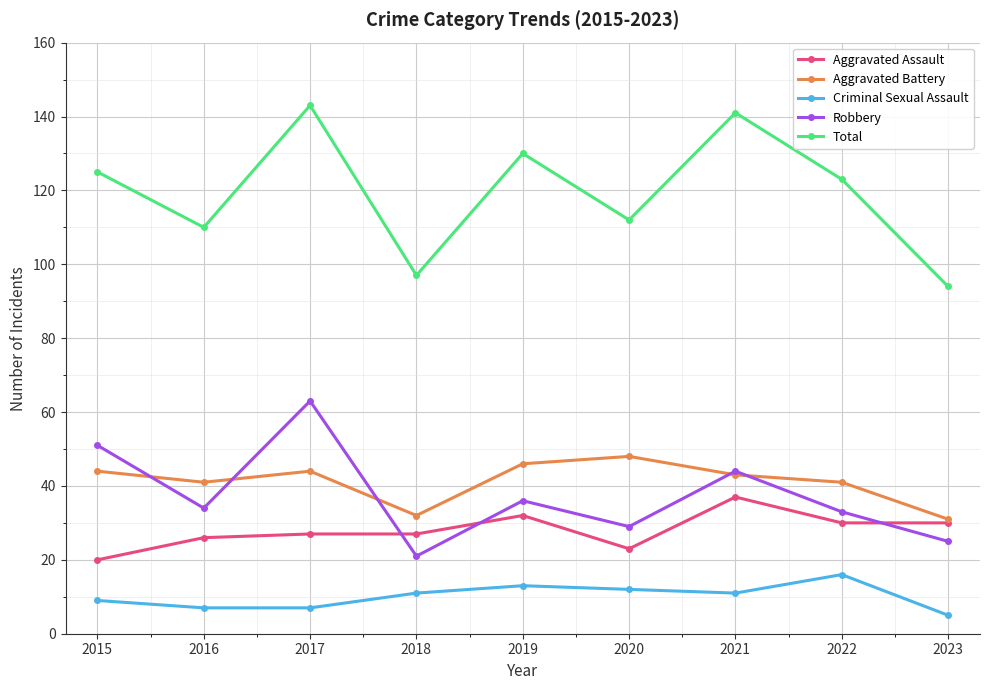

Reading right to left, what are all the values shown in this chart?

Aggravated Assault: 2023=30	2022=30	2021=37	2020=23	2019=32	2018=27	2017=27	2016=26	2015=20
Aggravated Battery: 2023=31	2022=41	2021=43	2020=48	2019=46	2018=32	2017=44	2016=41	2015=44
Criminal Sexual Assault: 2023=5	2022=16	2021=11	2020=12	2019=13	2018=11	2017=7	2016=7	2015=9
Robbery: 2023=25	2022=33	2021=44	2020=29	2019=36	2018=21	2017=63	2016=34	2015=51
Total: 2023=94	2022=123	2021=141	2020=112	2019=130	2018=97	2017=143	2016=110	2015=125